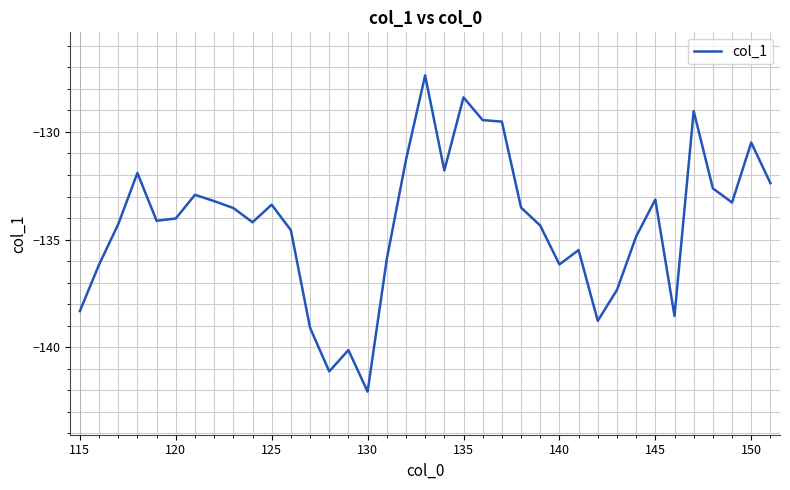

What is the minimum value shown in the chart?

-142.1